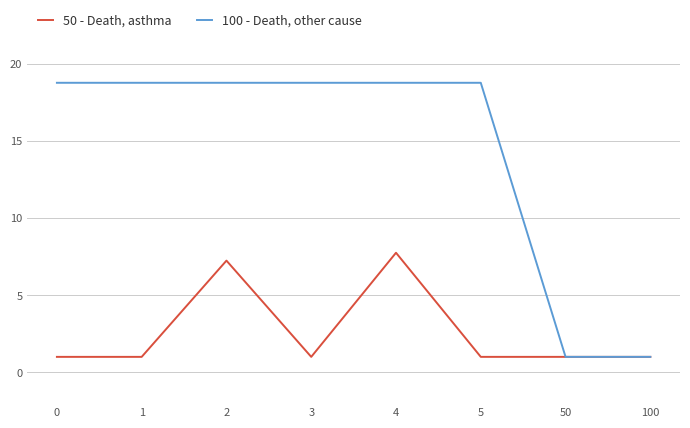

What is the maximum value shown in the chart?

18.8